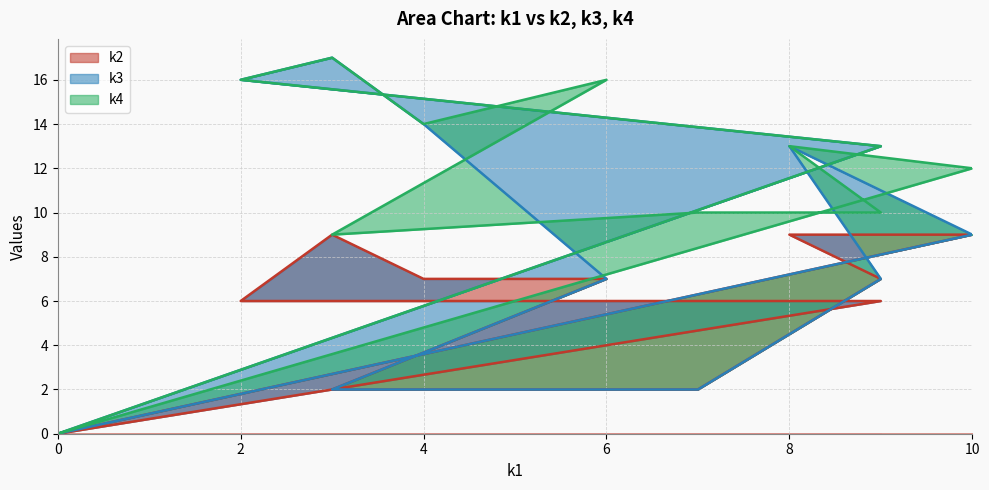

Is the value of k3 at i10 greater than the value of k2 at i11?

No